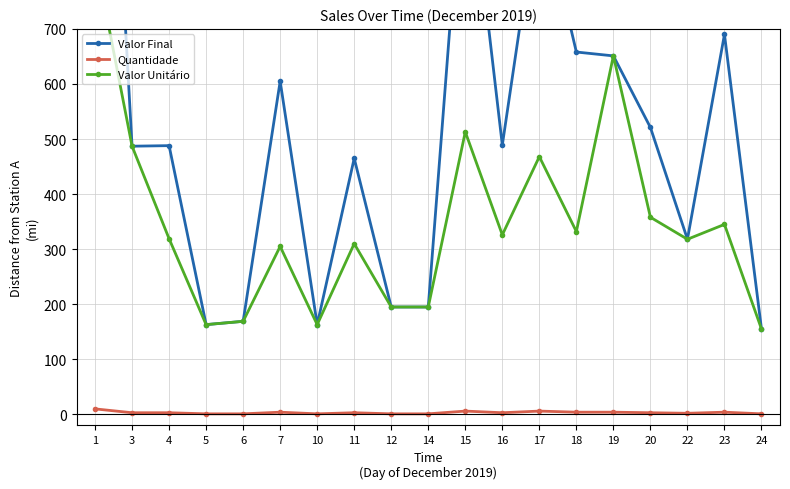

Rank the series by their average value, from lowest to highest.

Quantidade, Valor Unitário, Valor Final